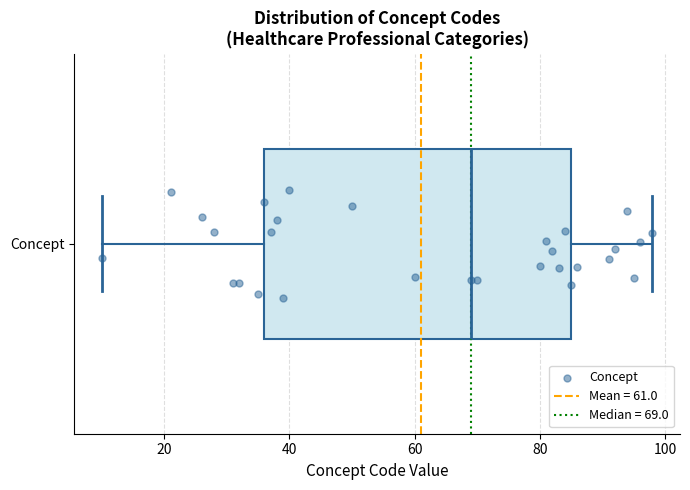

Read this box plot against the x-axis: the position of the median line, the range covered by the box, and the ends of both whiskers. The values are not printed on the chart, so give them approximately, as read against the axis.

median 70, box 36 to 86, whiskers 10 to 98